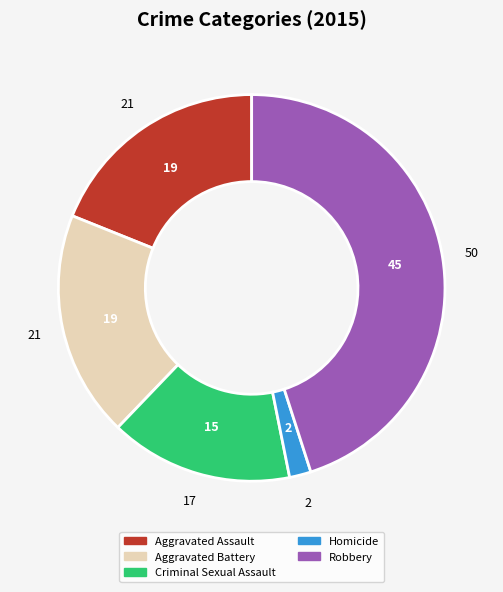

Is it true that Aggravated Assault is 33% of the pie?

False